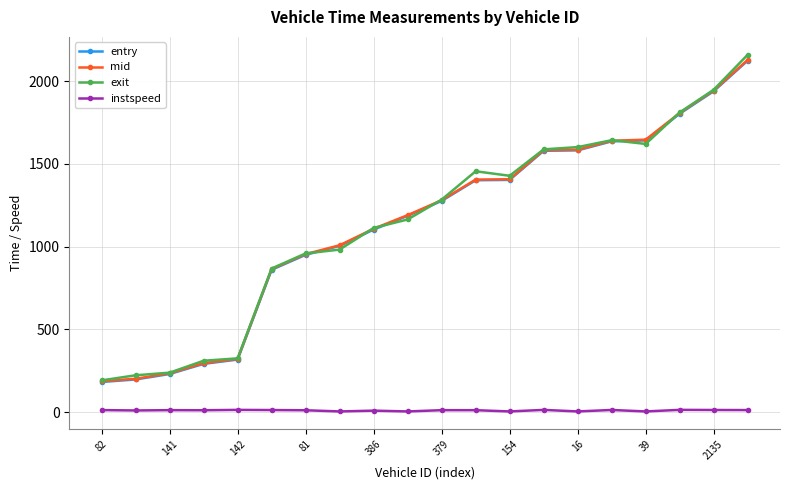

Which series has the widest spread of values?

exit